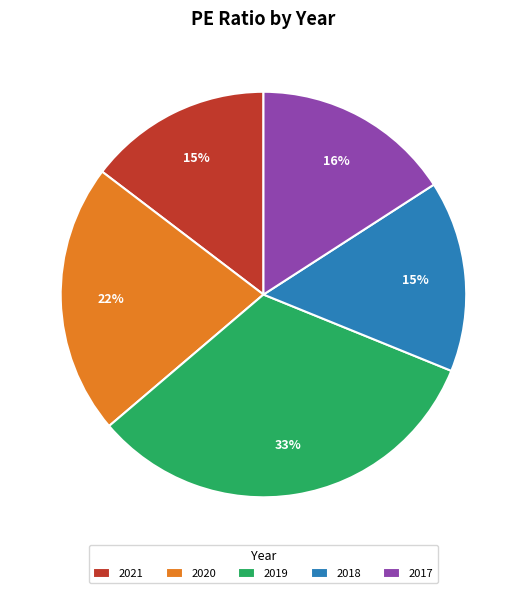

Which category has the biggest portion of the pie?

2019